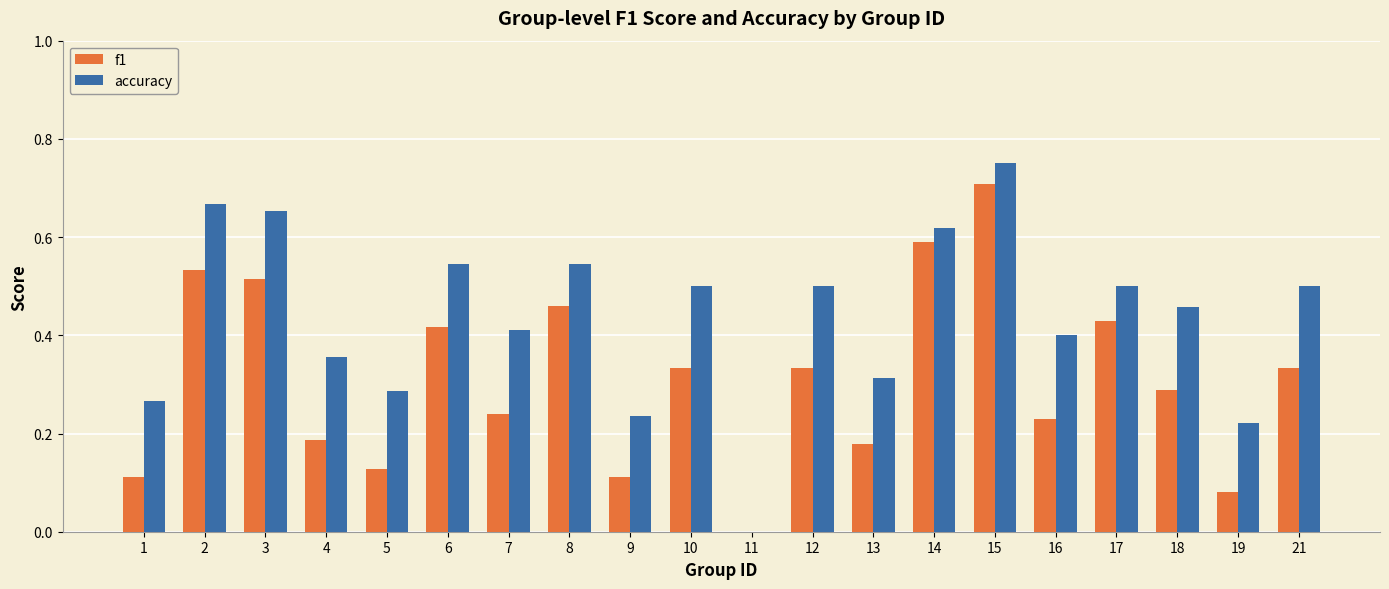

Which series changed the most between 3 and 4?

f1